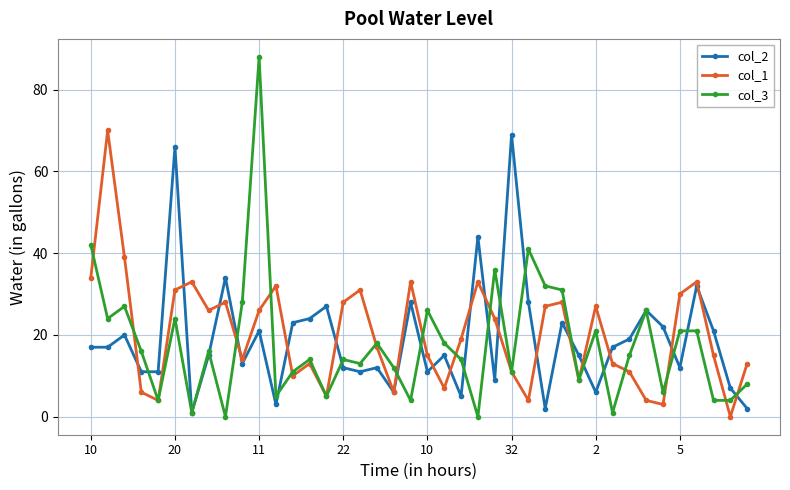

What are all the series names shown in the legend?

col_2, col_1, col_3